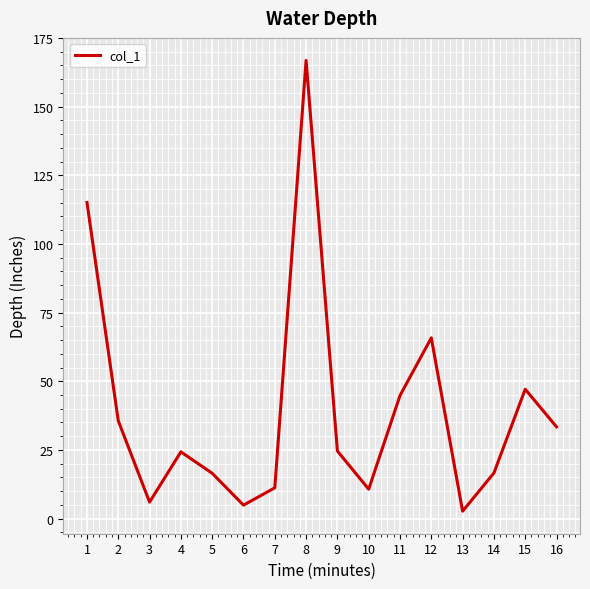

At which label does the data first exceed 24?

1